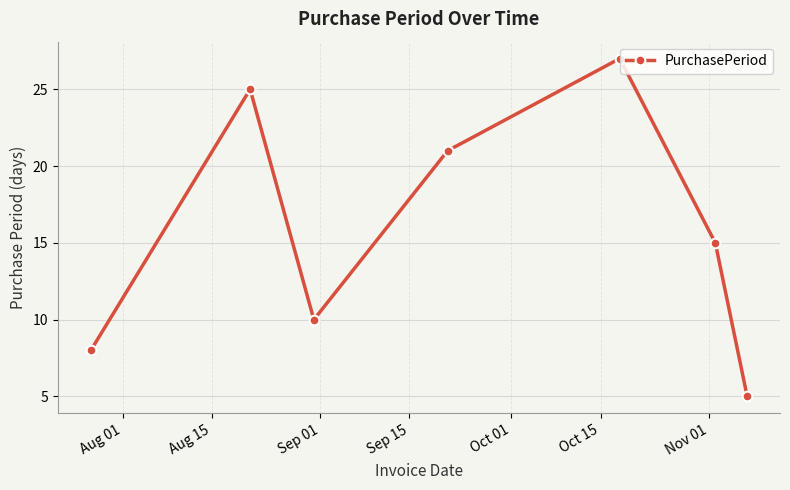

How many distinct data groups are displayed?

1